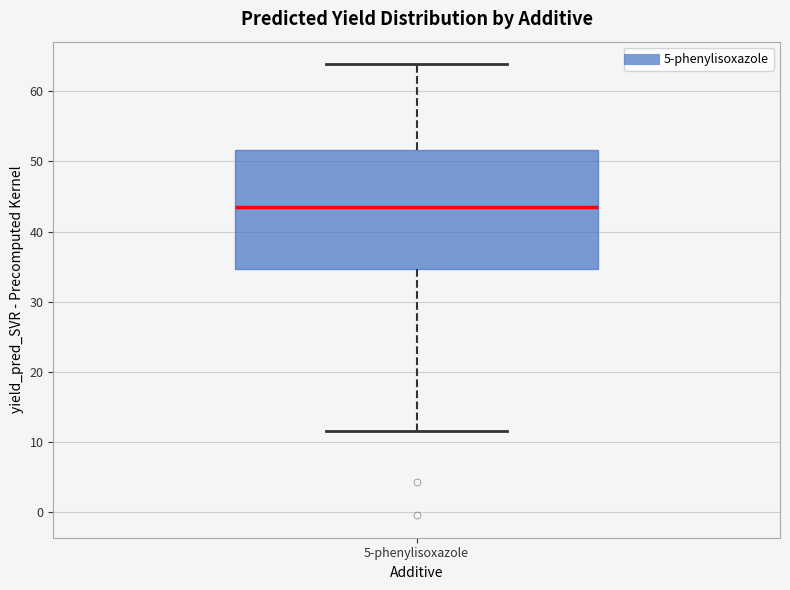

Where does the lower whisker of the box for 5-phenylisoxazole end on the y-axis? The values are not printed on the chart, so give them approximately, as read against the axis.

11